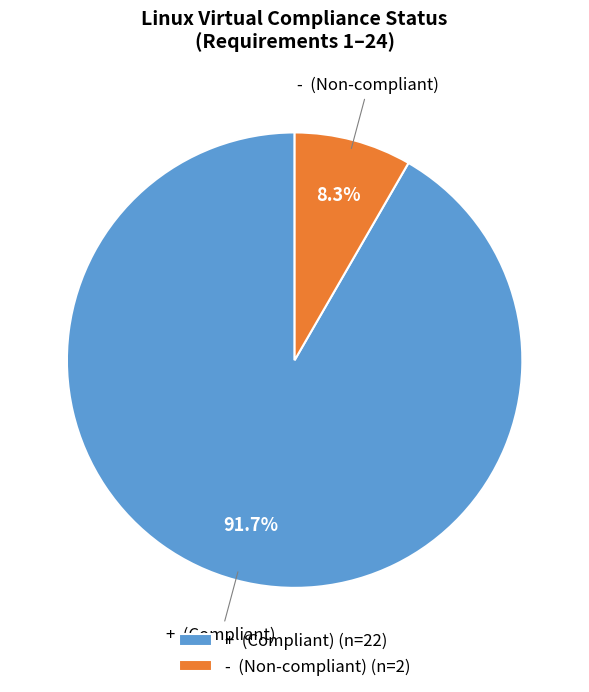

Between - (Non-compliant) (n=2) and + (Compliant) (n=22), which is larger?

+ (Compliant) (n=22)